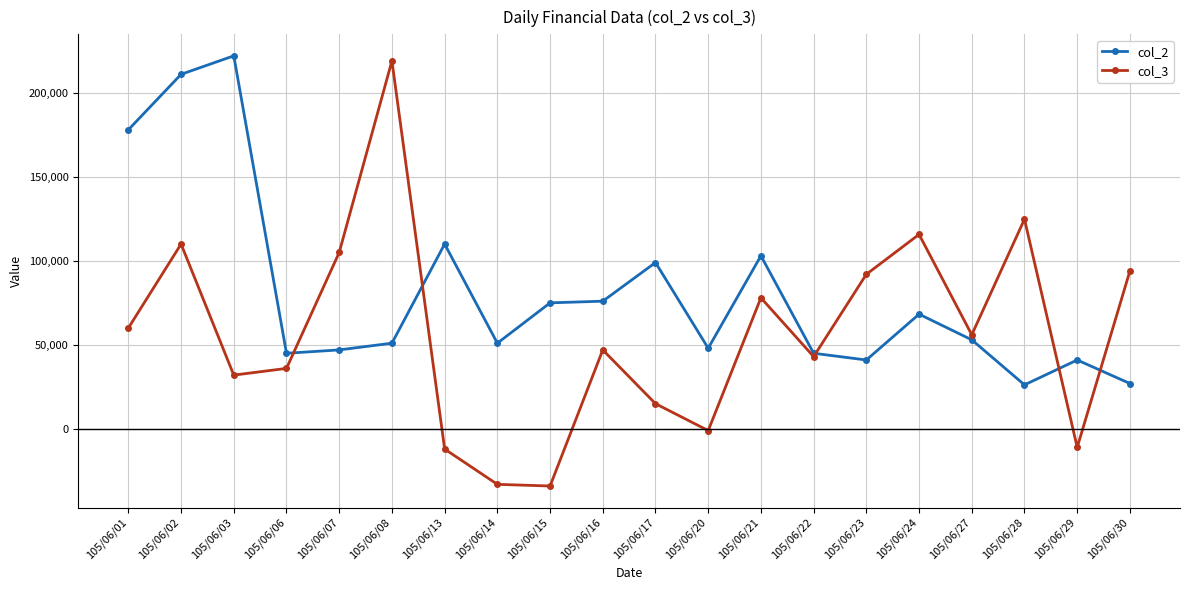

Where does the col_3 series first go above 56000?

105/06/01